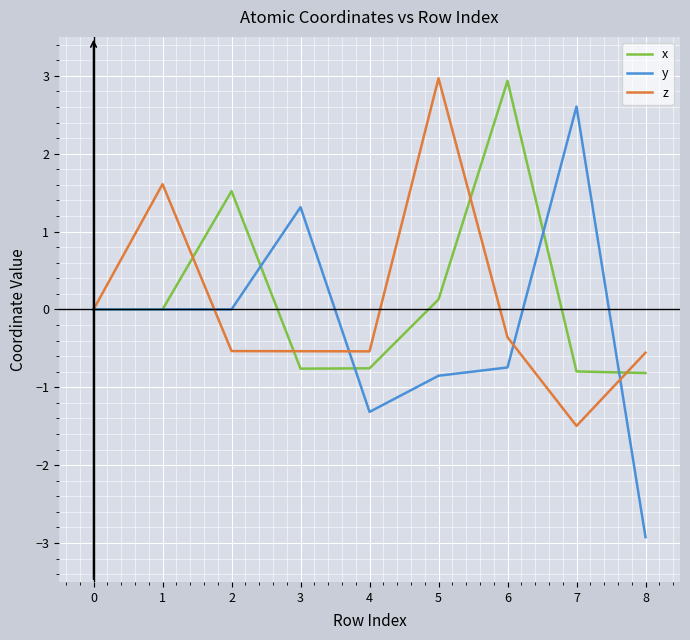

What is the total value across all series at 7?

0.3